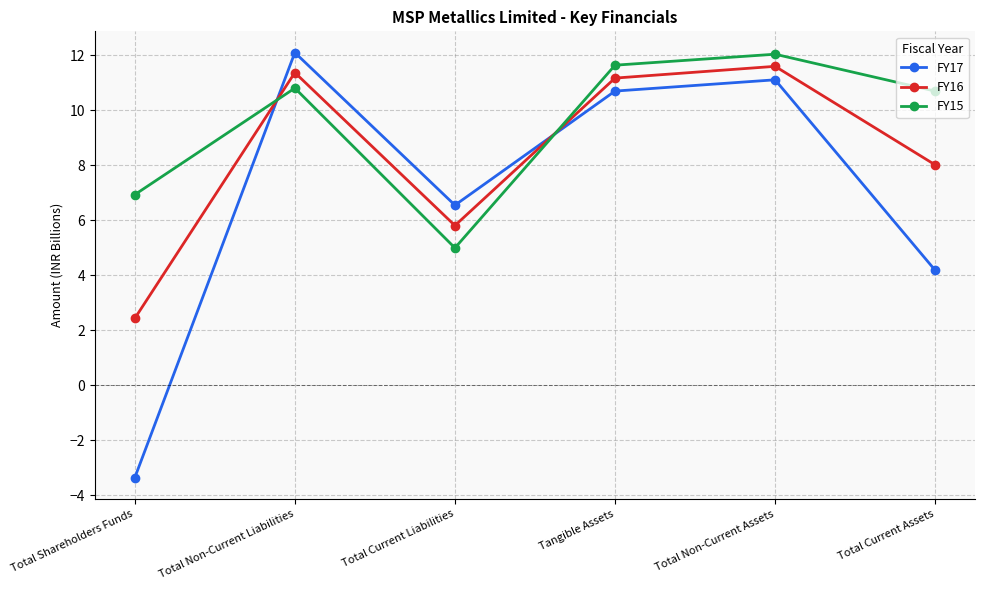

True or false: FY15 and FY16 cross at least once.

True